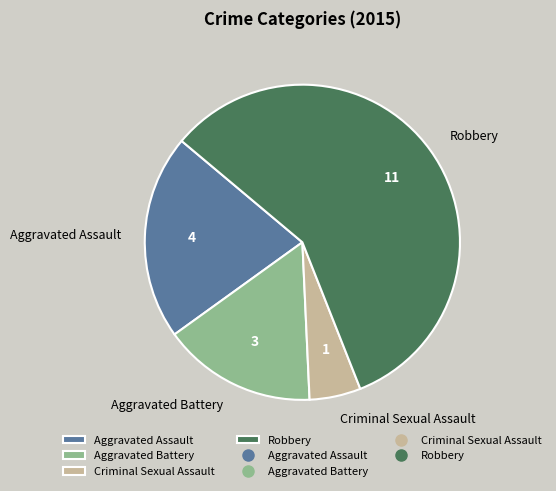

Between Aggravated Battery and Aggravated Assault, which is larger?

Aggravated Assault